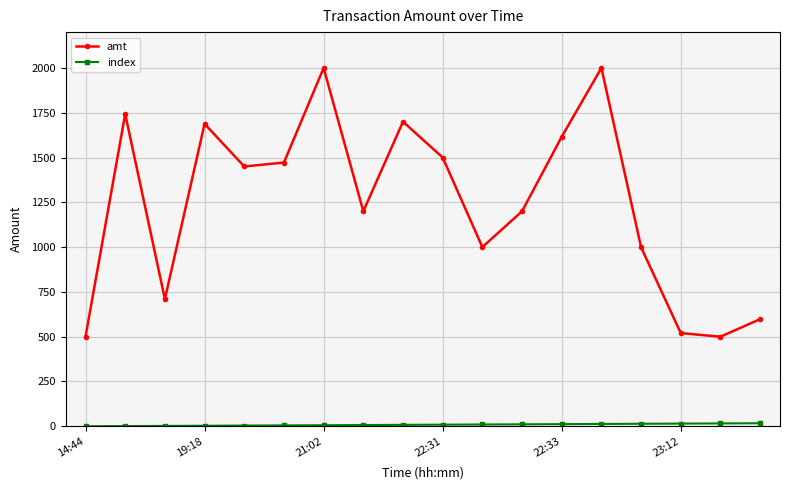

What is the value of the amt point at the 10th from the left?

1500.0